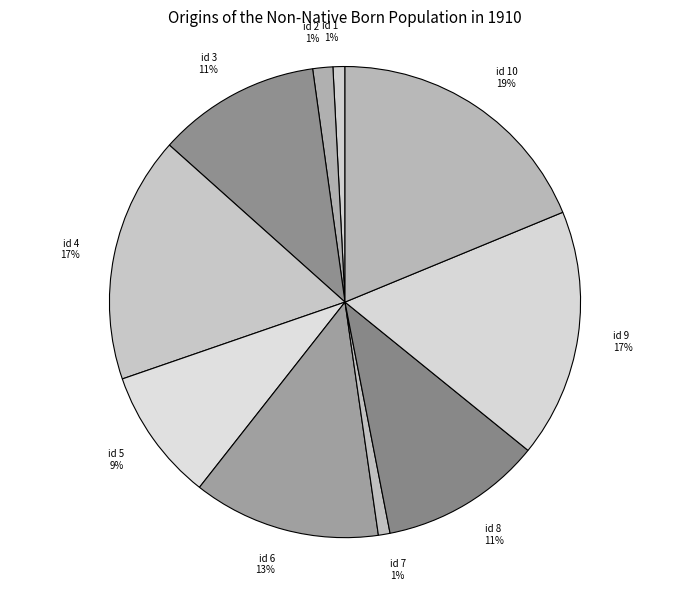

To the nearest percent, what is the difference between the largest and smallest slice percentages?

18%